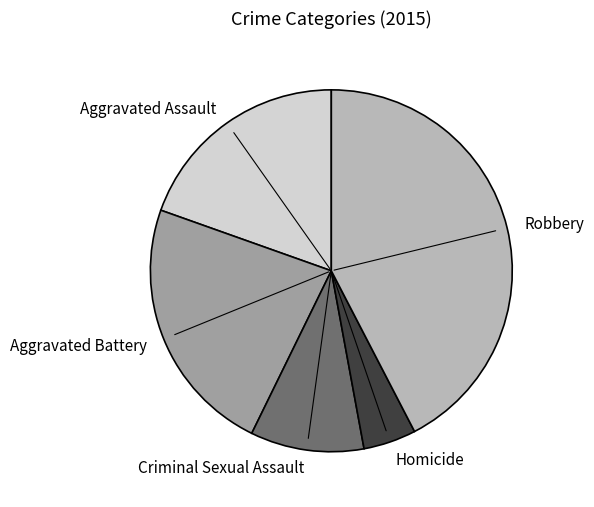

How many segments does this pie chart have?

5